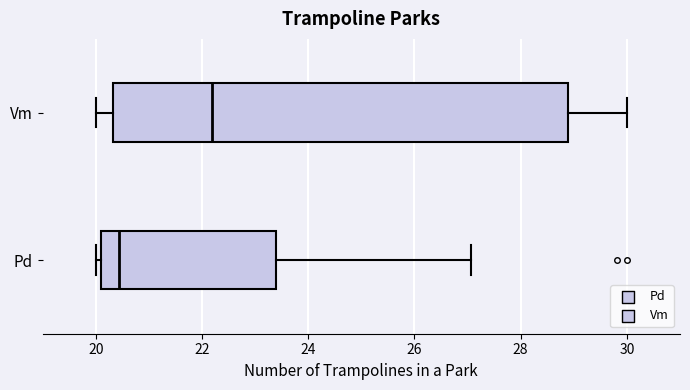

Reading bottom to top, read every box against the x-axis: the position of its median line, the range the box covers, and the ends of its whiskers. The values are not printed on the chart, so give them approximately, as read against the axis.

Pd: median 20.4, box 20.2 to 23.4, whiskers 20.0 to 27.0
Vm: median 22.2, box 20.4 to 28.8, whiskers 20.0 to 30.0